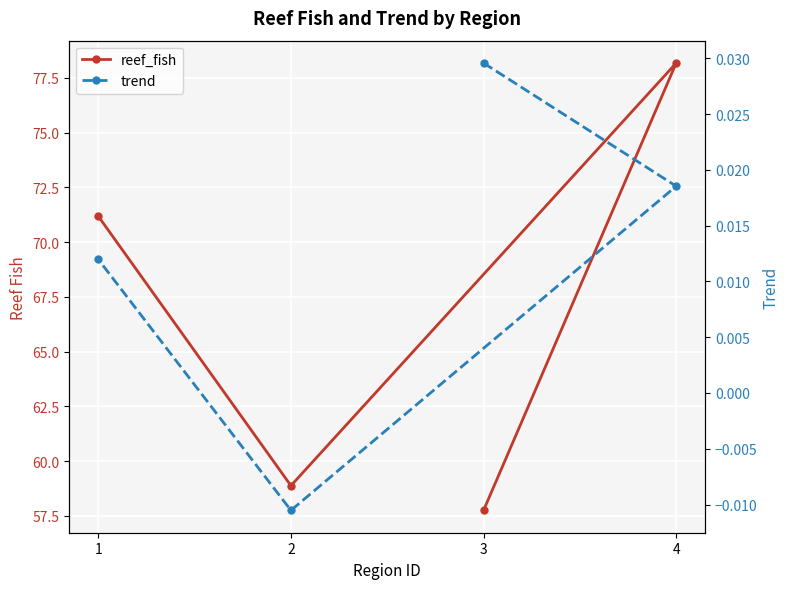

At which category does reef_fish reach its first local valley?

2